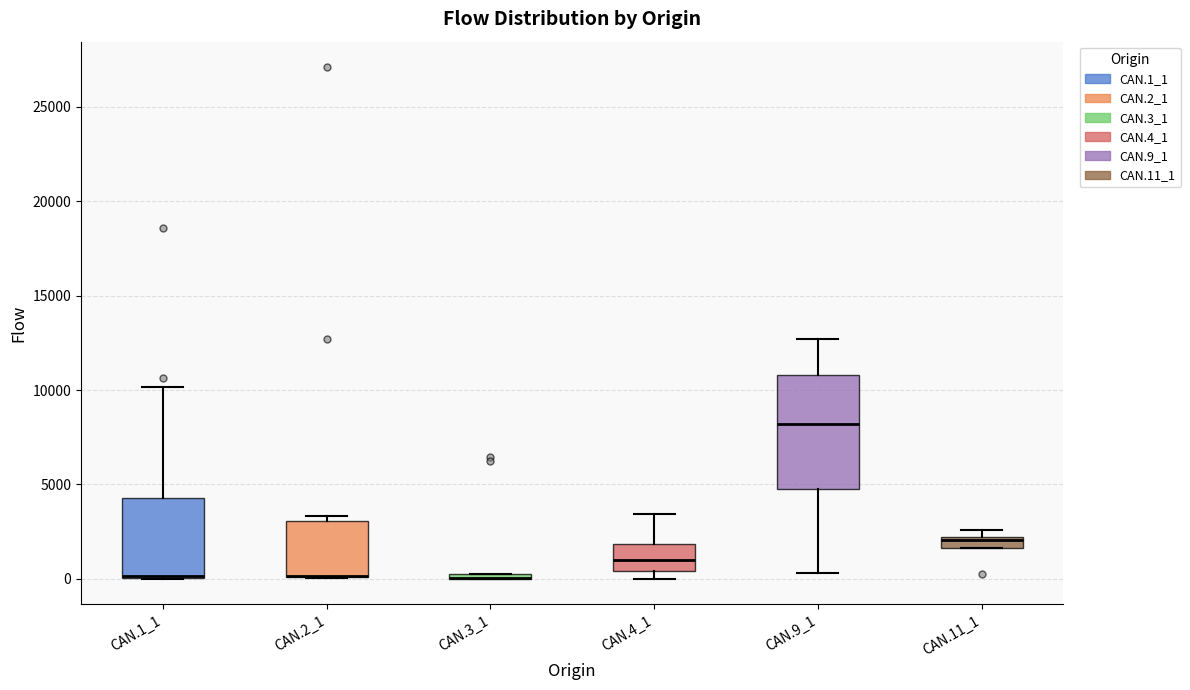

Comparing the boxes themselves (not the whiskers), which one is the tallest?

CAN.9_1